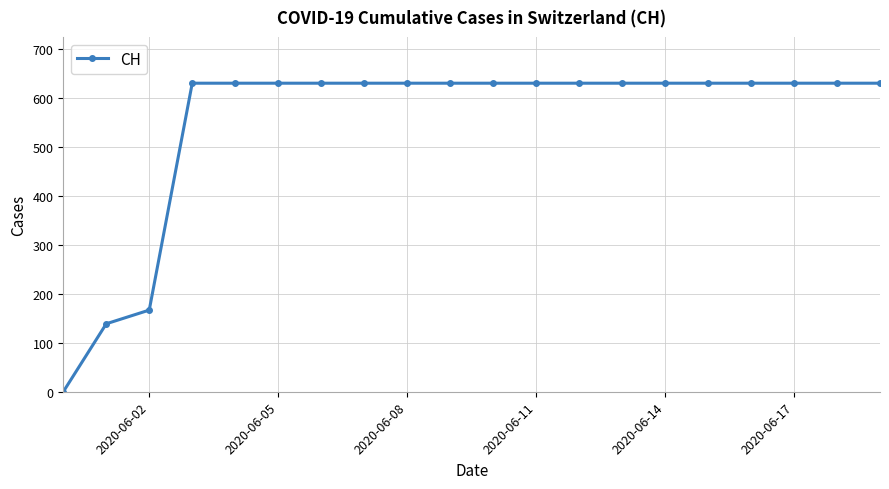

What is the difference between the maximum and minimum values?

631